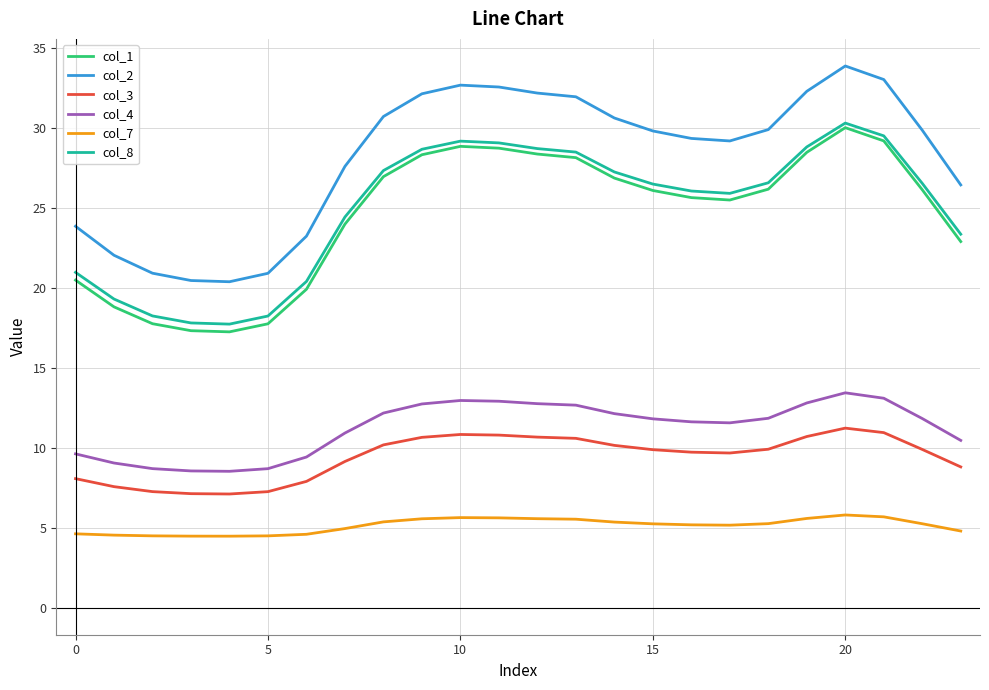

True or false: col_2 and col_3 cross at least once.

False